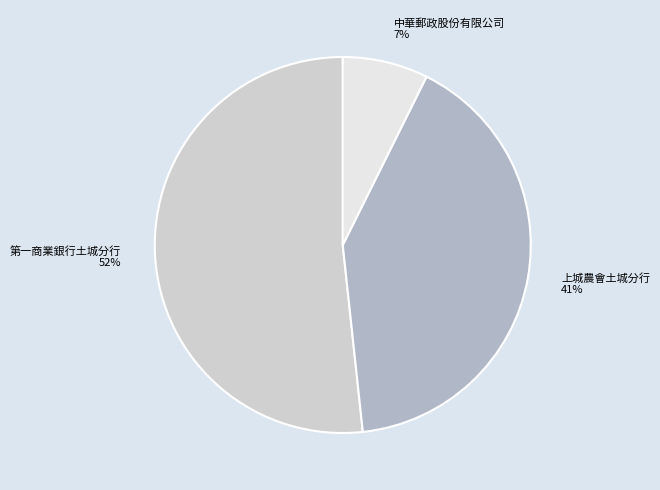

Do 第一商業銀行土城分行 52% and 上城農會土城分行 41% together represent more than half of the pie?

Yes